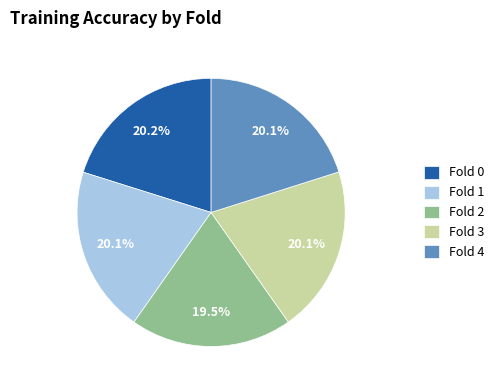

Which category has the smallest portion of the pie?

Fold 2